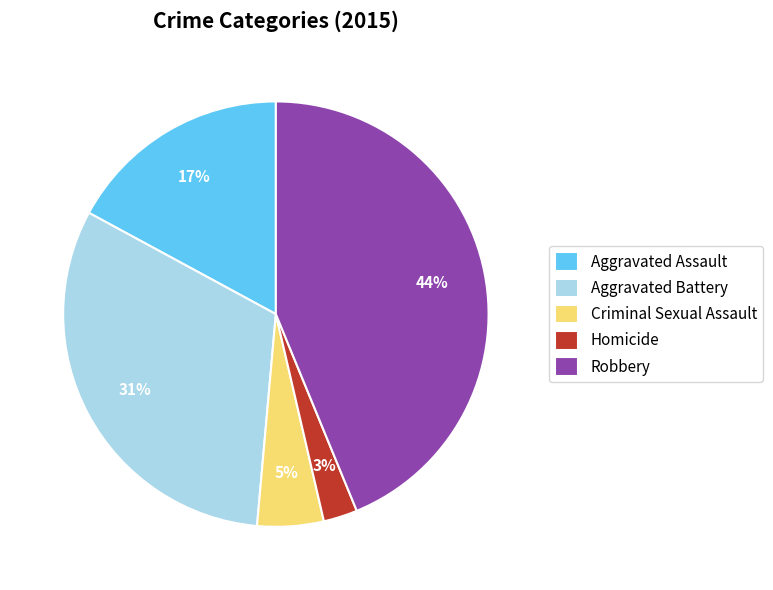

Combined, do Aggravated Assault and Aggravated Battery account for over 50%?

No